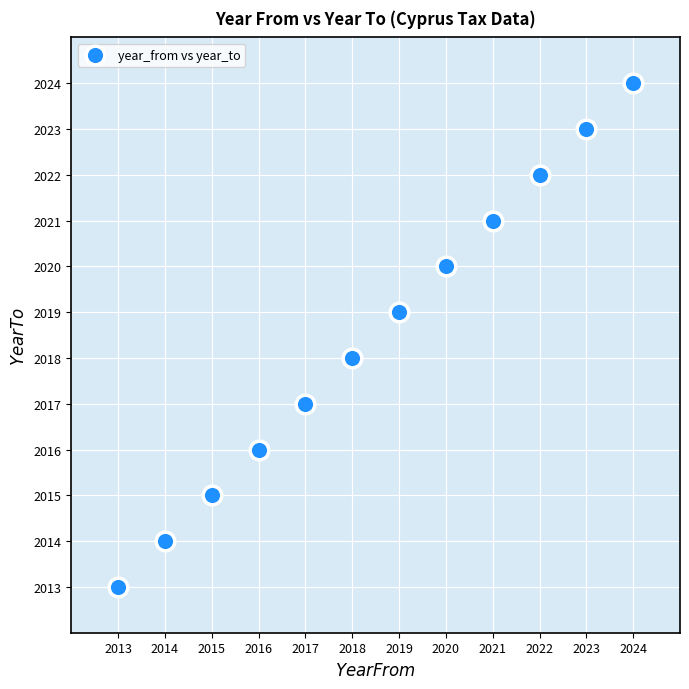

What is the range of Y values (max minus min)?

11